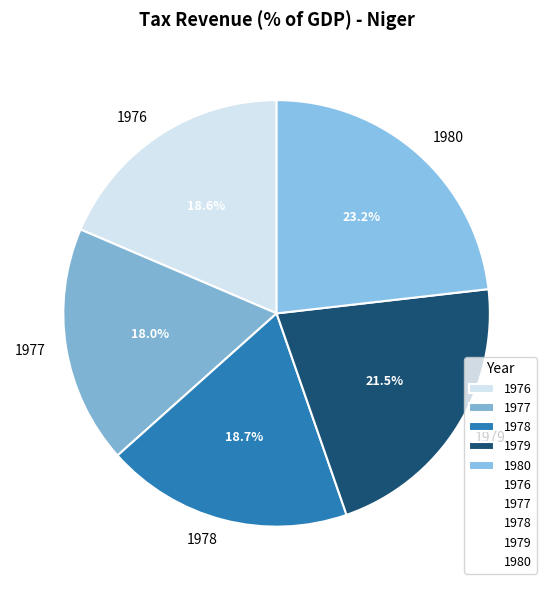

True or false: 1977 accounts for 18% of the total.

True